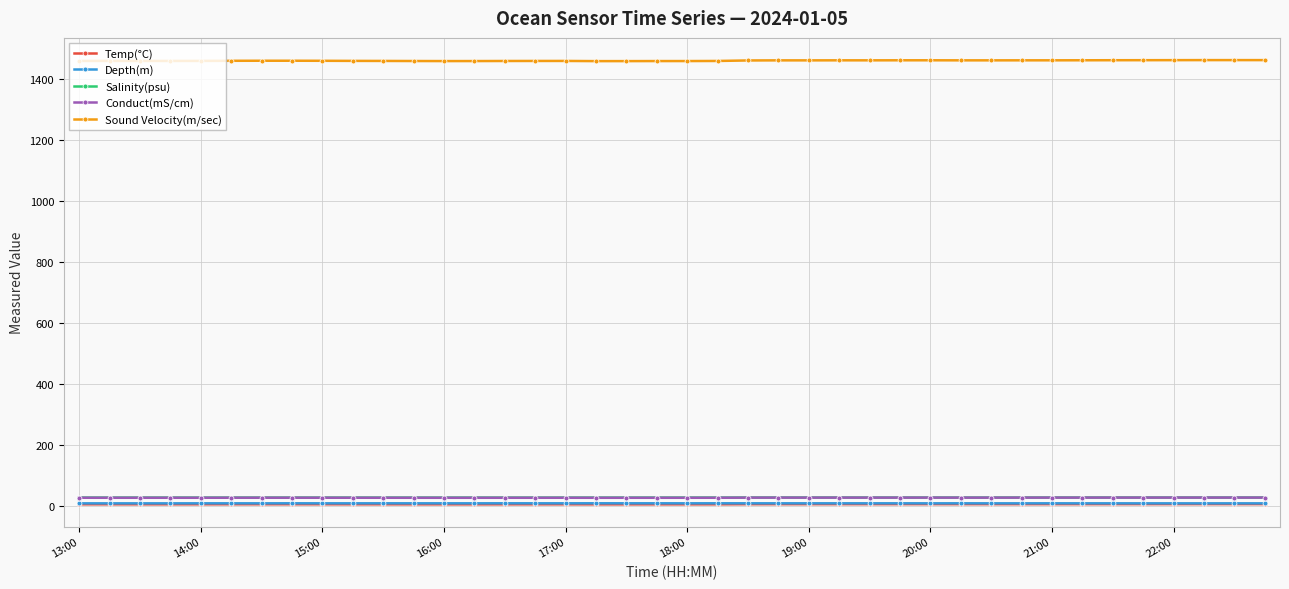

True or false: Salinity(psu) and Depth(m) cross at least once.

False